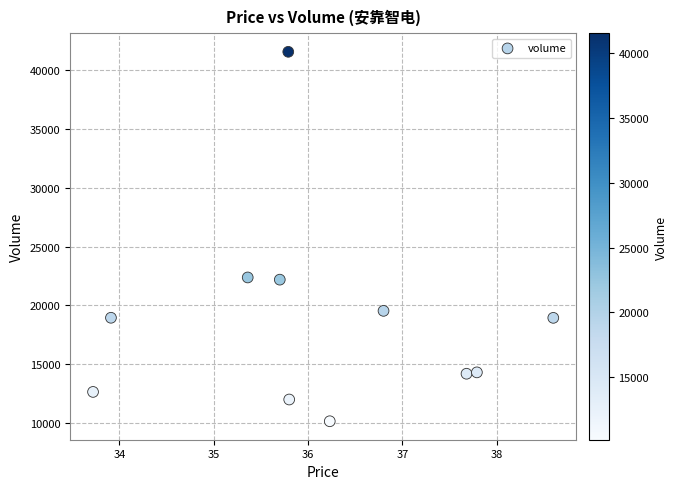

What is the average Y value?

18809